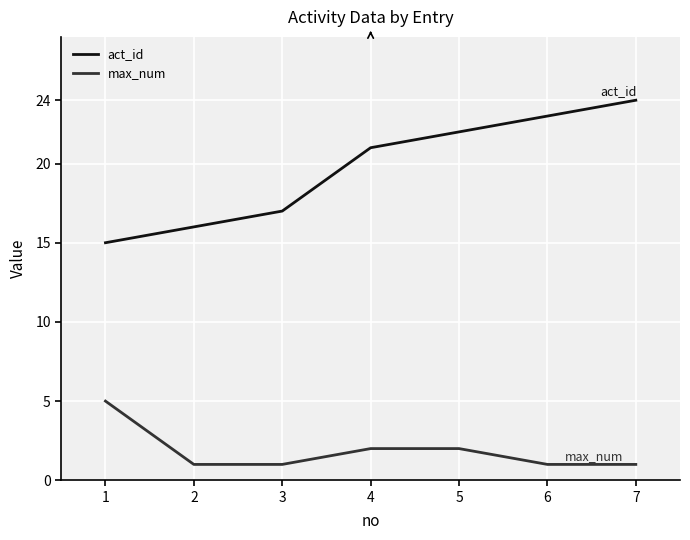

Is it true that max_num equals 2 at 1?

False